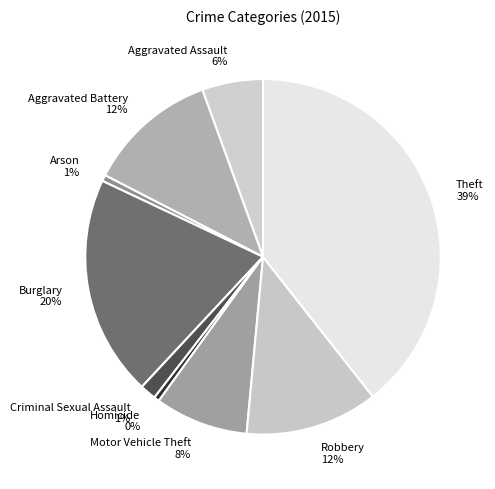

Is the sum of Homicide and Aggravated Battery greater than half?

No